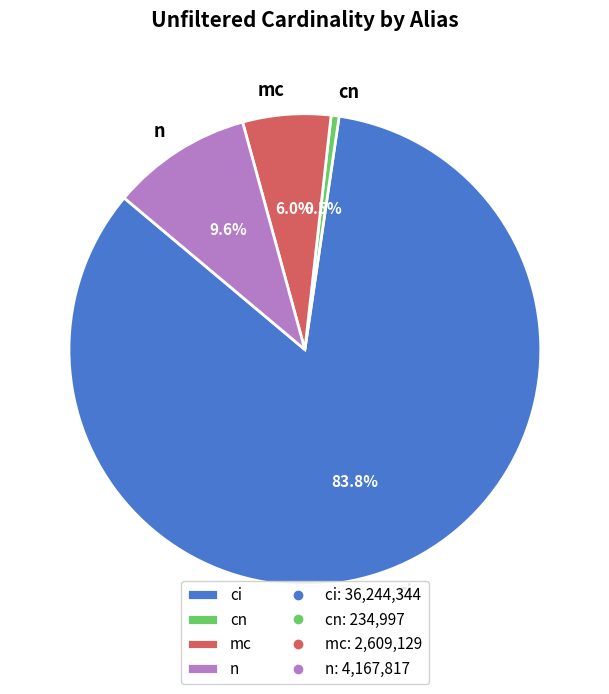

What percentage is the ci slice, to the nearest percent?

84%